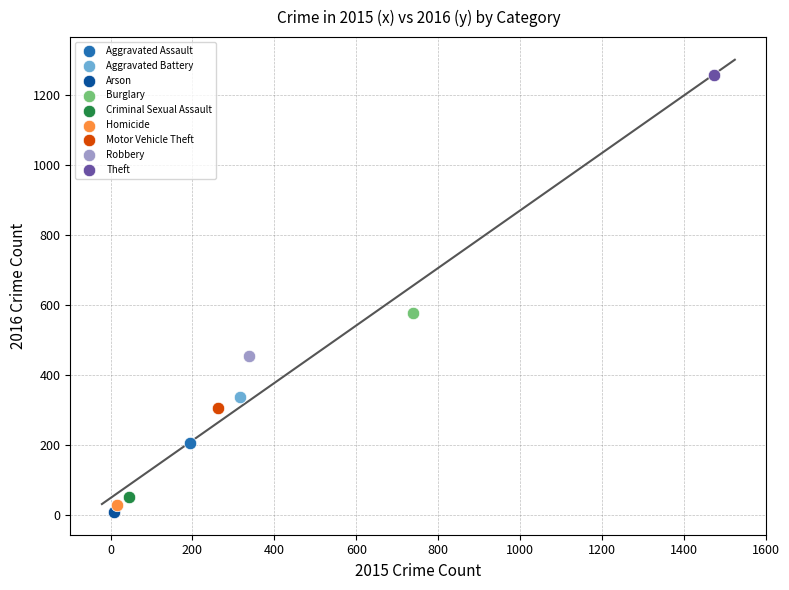

What are all the series names shown in the legend?

Aggravated Assault, Aggravated Battery, Arson, Burglary, Criminal Sexual Assault, Homicide, Motor Vehicle Theft, Robbery, Theft